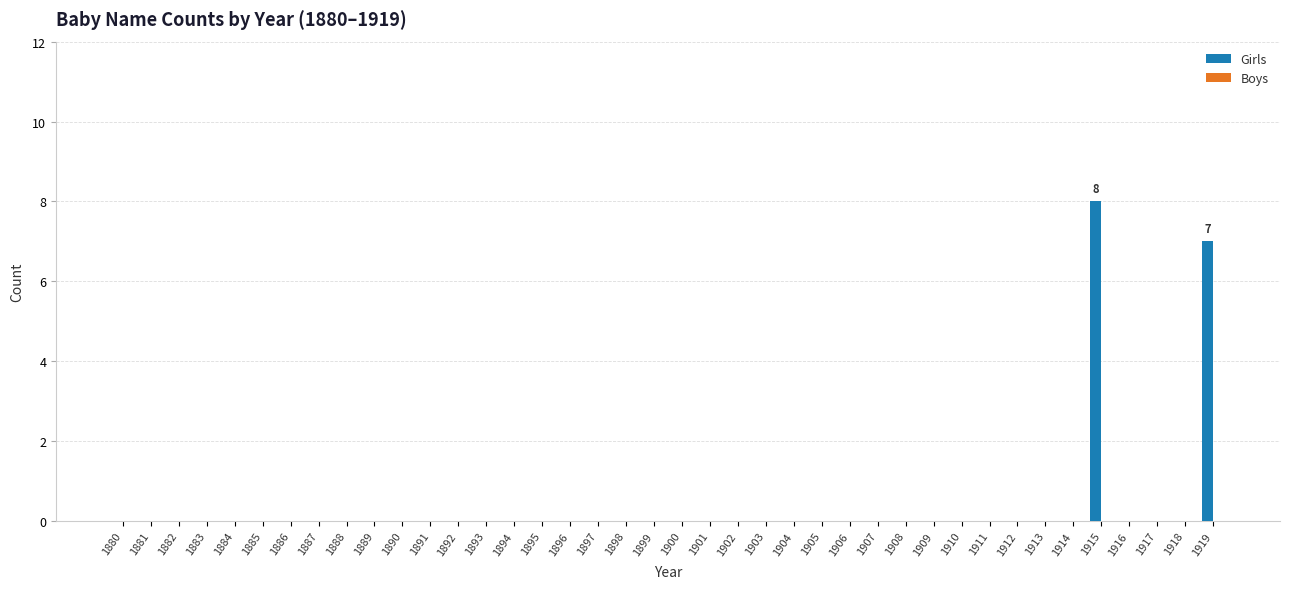

Count the number of categories in the chart.

40